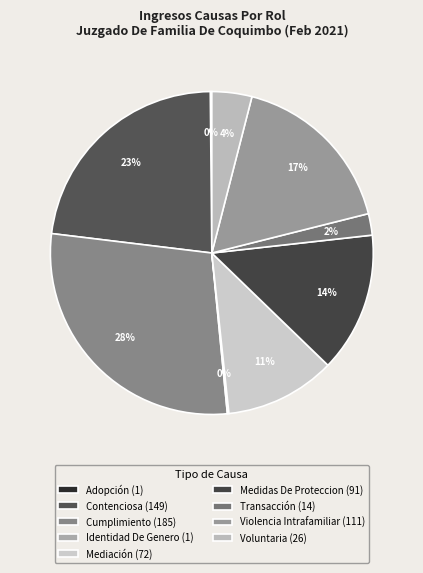

Which has a higher value, Adopción or Identidad De Genero?

Adopción